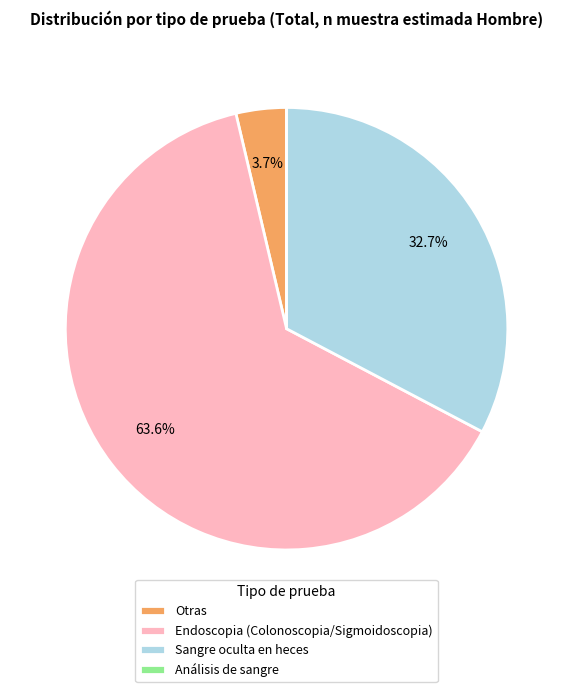

The Endoscopia (Colonoscopia/Sigmoidoscopia) slice represents 64% of the pie. True or false?

True